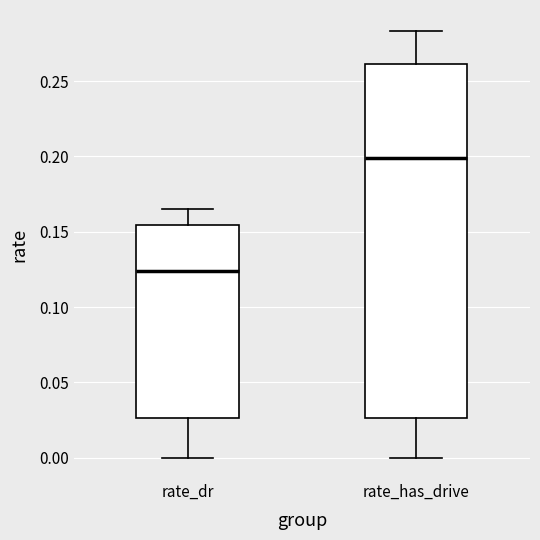

Comparing the boxes themselves (not the whiskers), which one is the tallest?

rate_has_drive